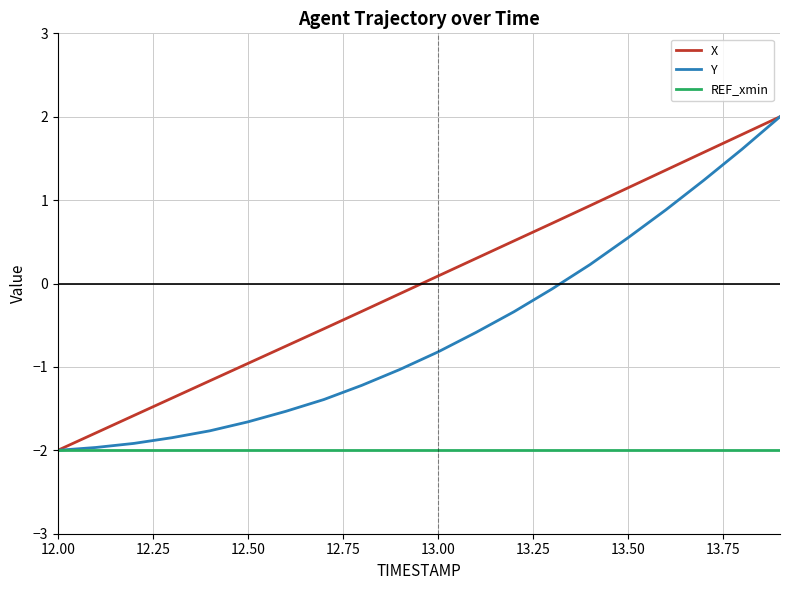

Which series has the largest total across all categories?

X